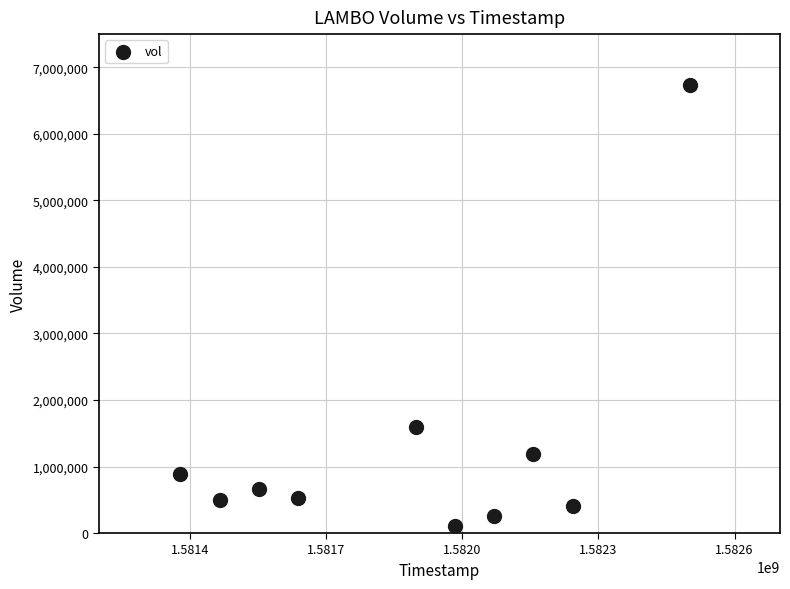

What is the range of Y values (max minus min)?

6628100